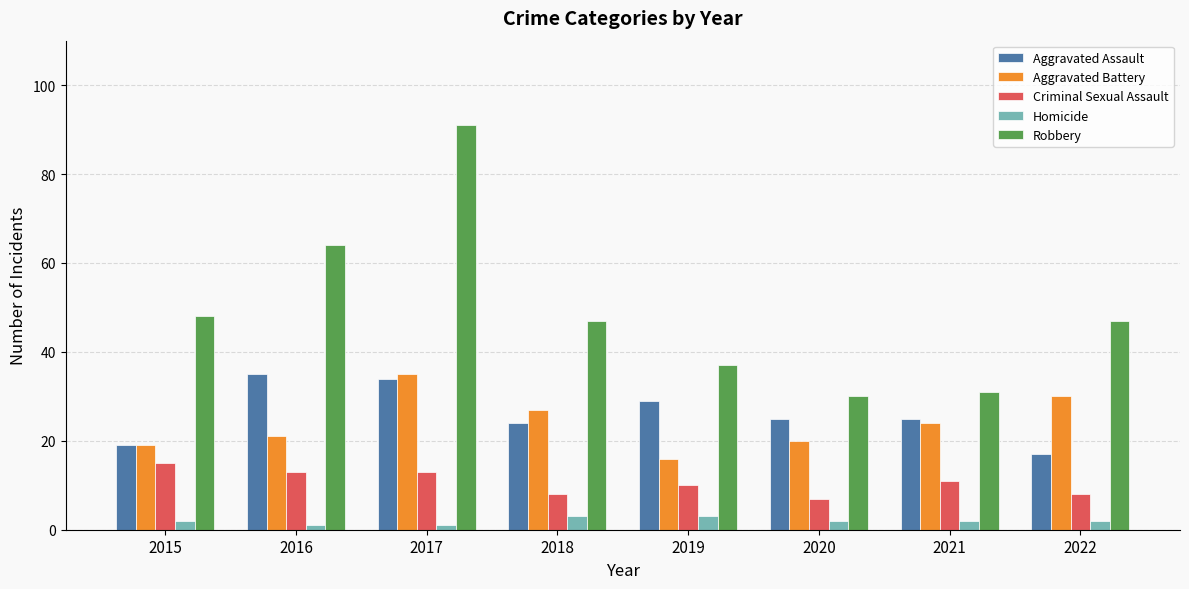

At which category is the sum across all series the highest?

2017